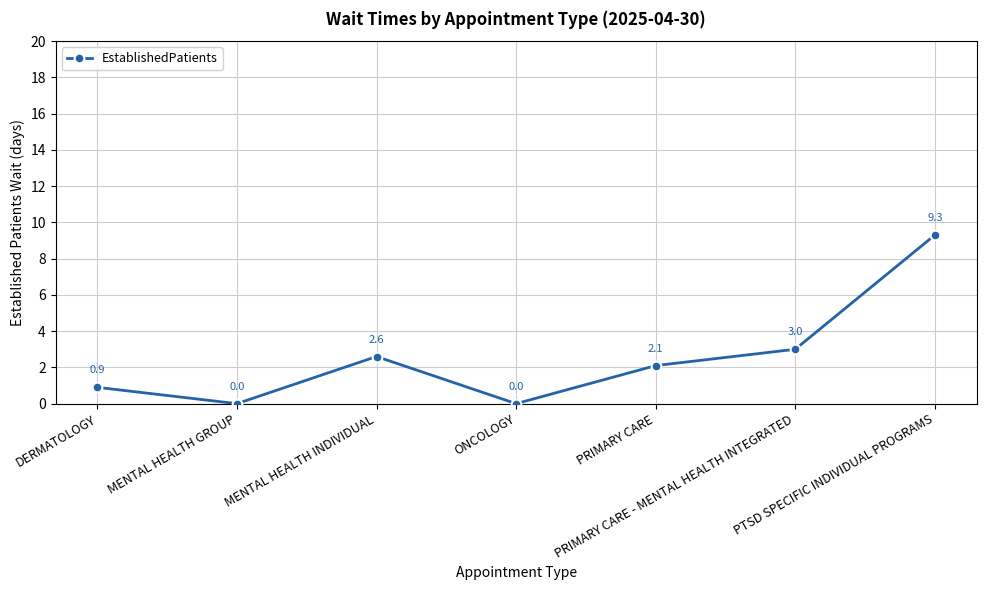

Reading right to left, what are all the values shown in this chart?

9.3	3.0	2.1	0.0	2.6	0.0	0.9